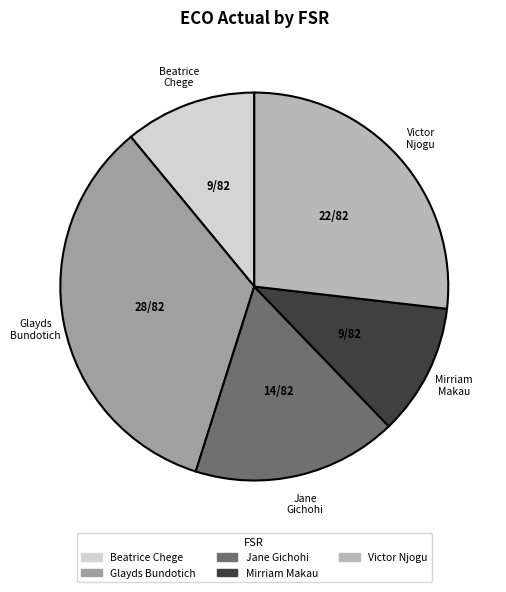

What is the ratio of the value at Jane Gichohi to the value at Glayds Bundotich?

0.5